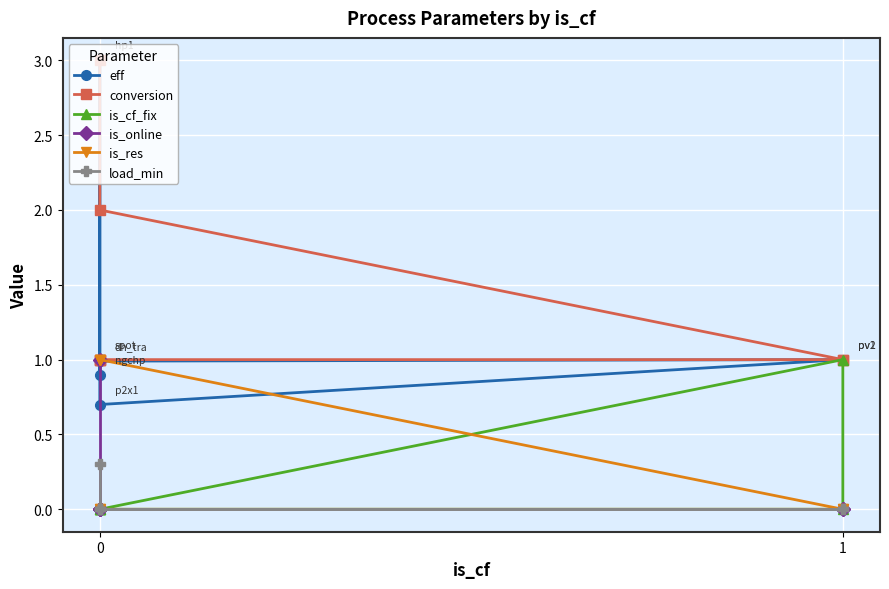

True or false: conversion and load_min cross at least once.

False